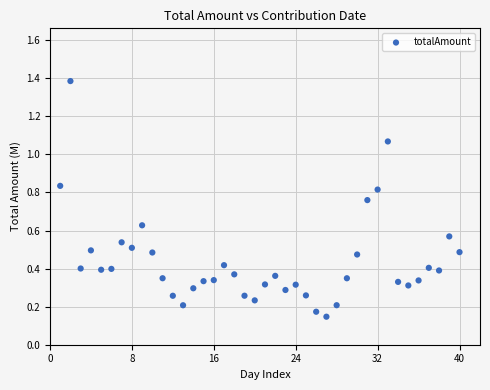

What is the range of X values (max minus min)?

39.0